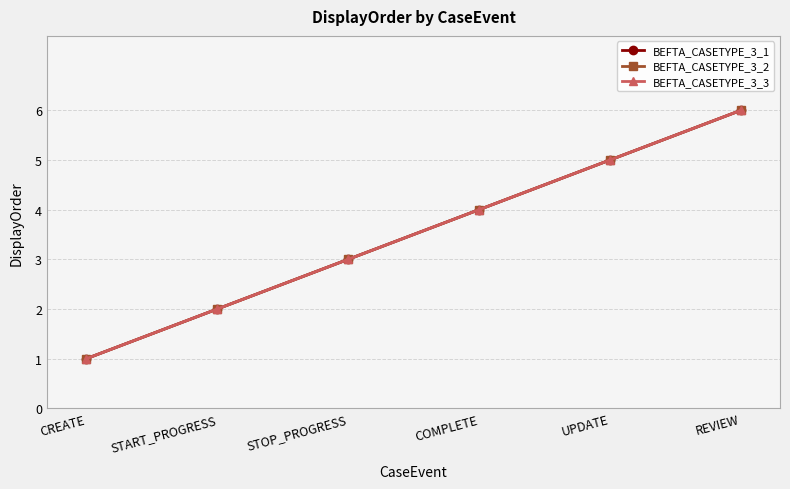

True or false: BEFTA_CASETYPE_3_1 and BEFTA_CASETYPE_3_3 intersect in this chart.

False